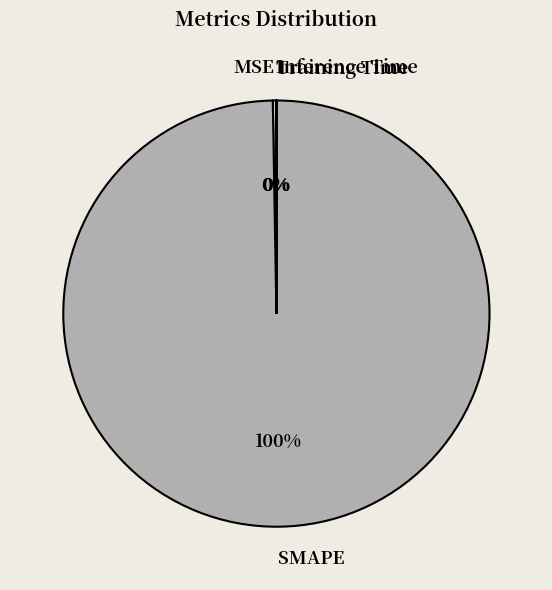

Which category has the biggest portion of the pie?

SMAPE